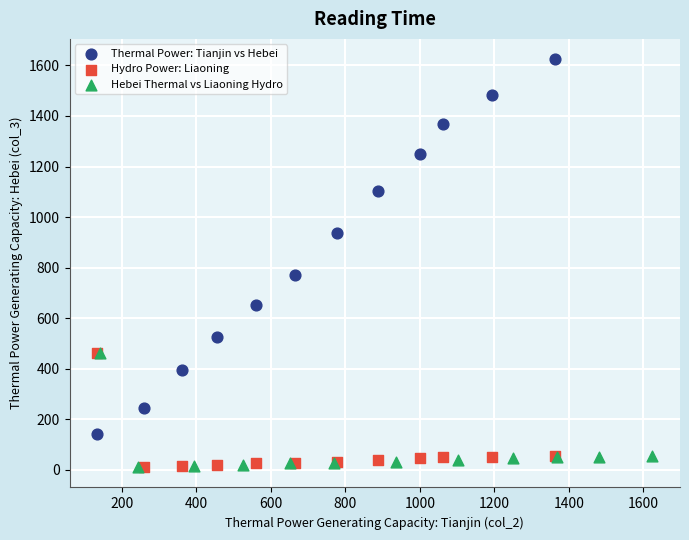

Which series has the widest spread of Y values?

Thermal Power: Tianjin vs Hebei